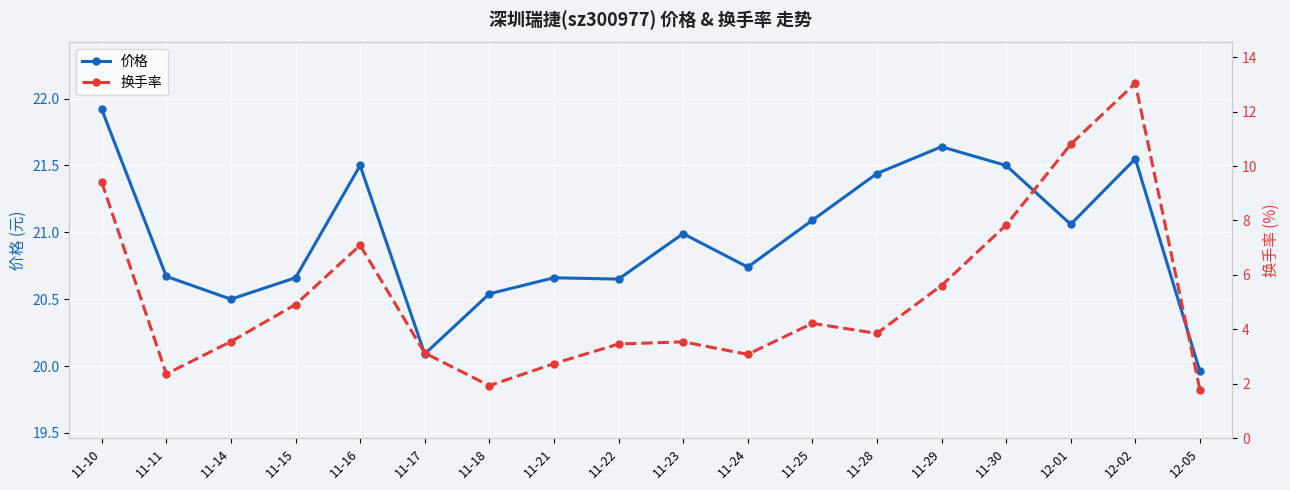

How many interior local valleys does the 价格 series have?

5